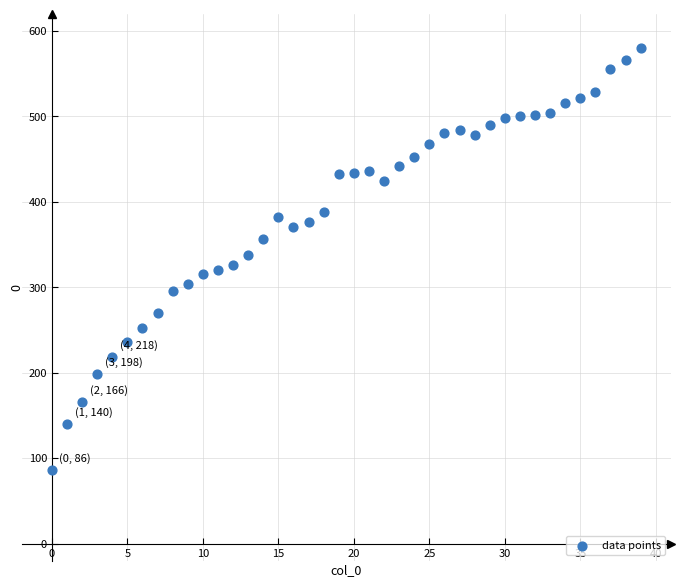

What is the range of Y values (max minus min)?

494